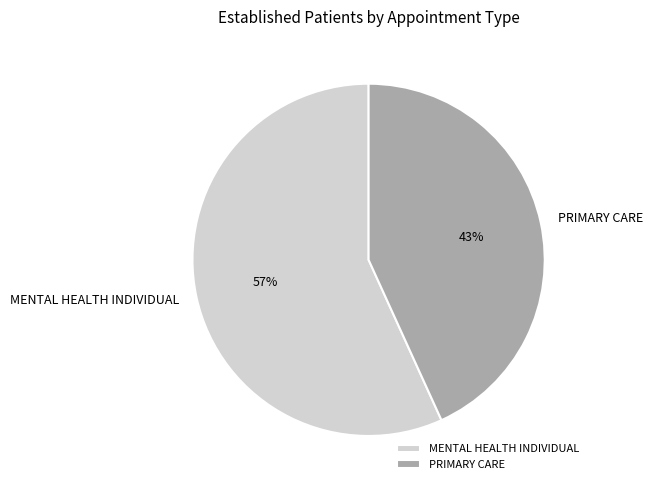

How many slices are in this pie chart?

2